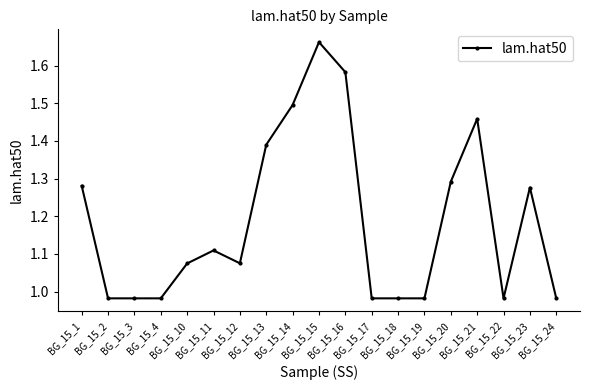

True or false: there are more than 0 points higher than both neighbors.

True